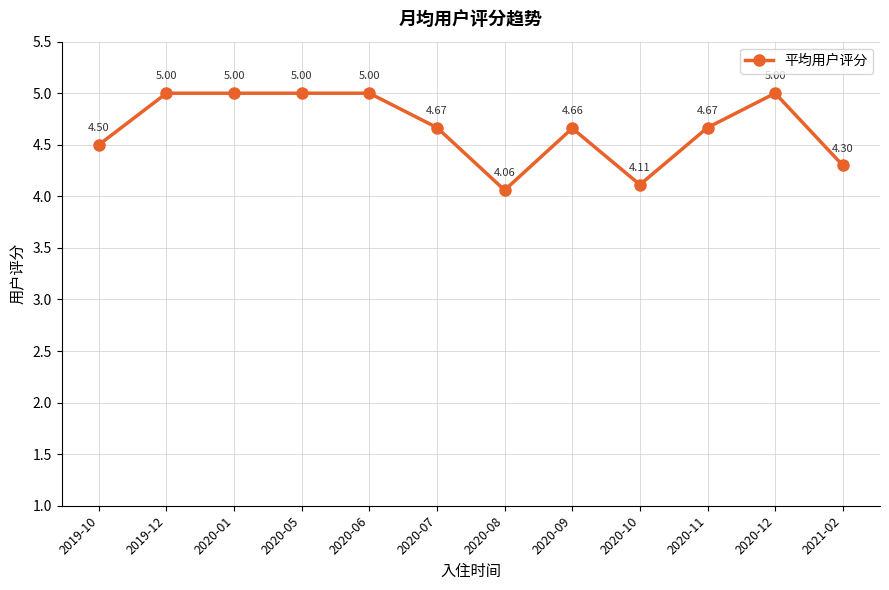

Does the chart display data point markers on the line(s)?

Yes